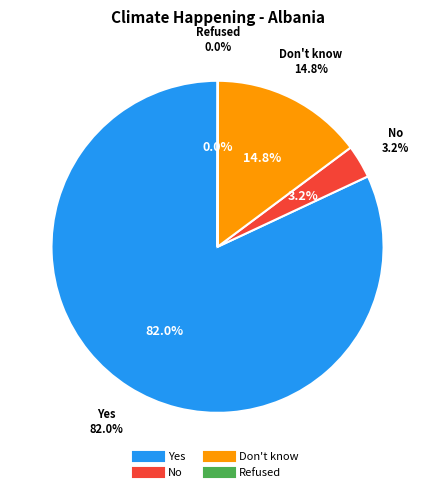

Does Yes represent more than half of the total?

Yes